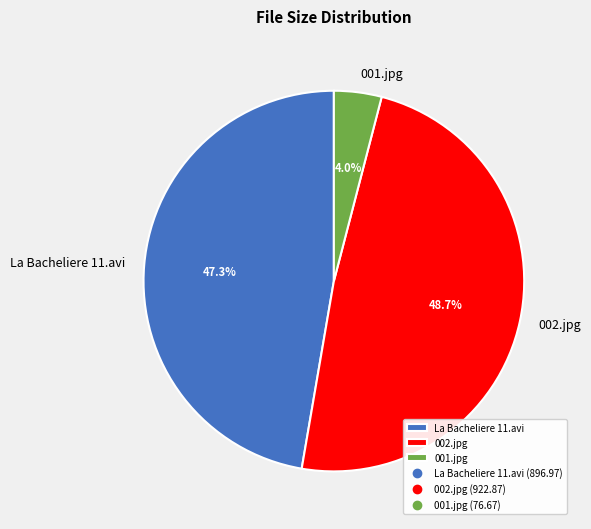

What percentage is NOT represented by La Bacheliere 11.avi?

52.7%